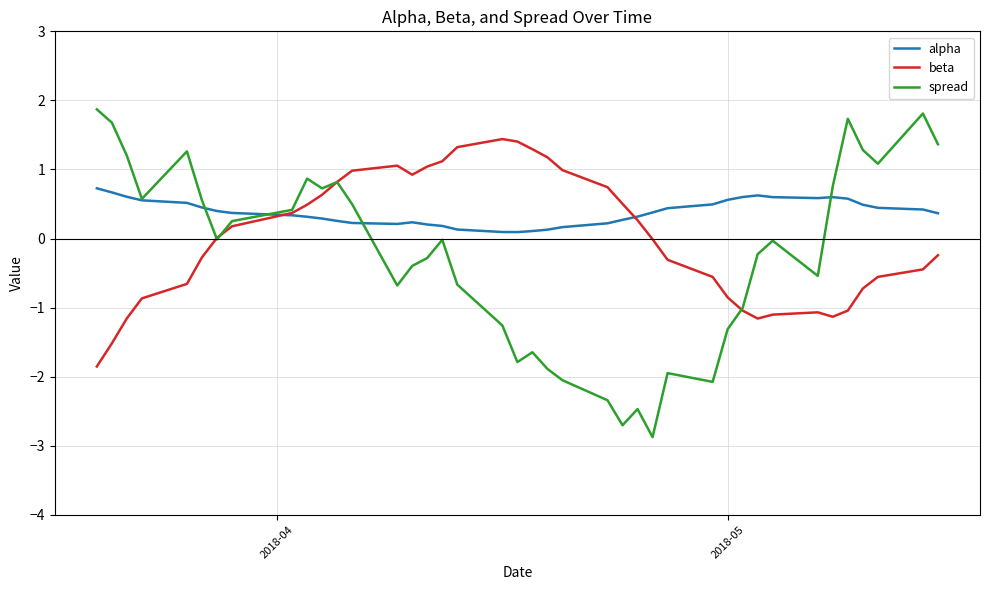

Which series has the largest total across all categories?

alpha